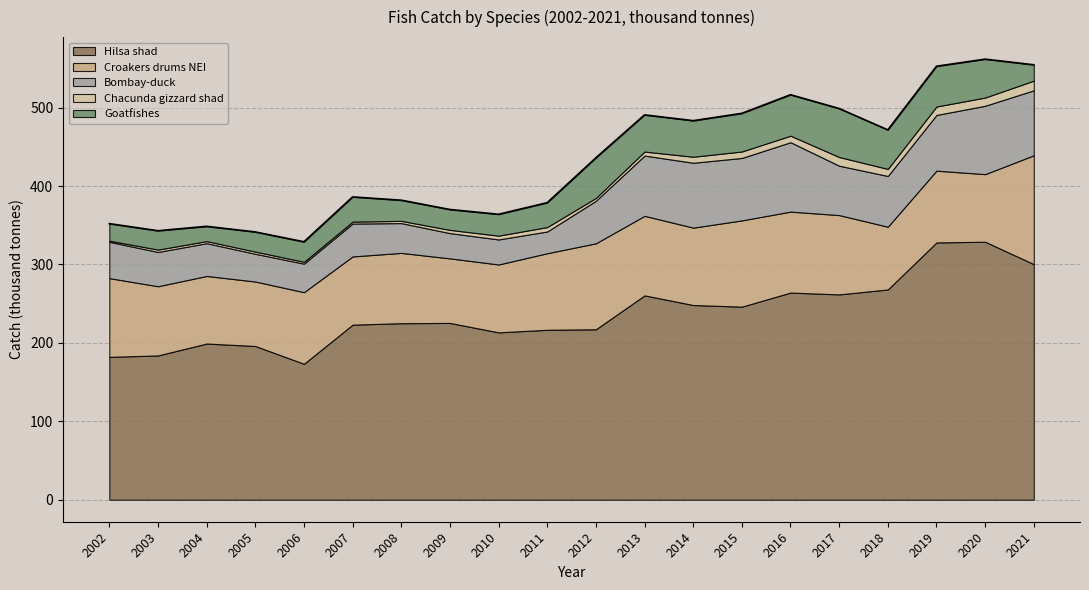

Between 2015 and 2017, which is larger?

2017